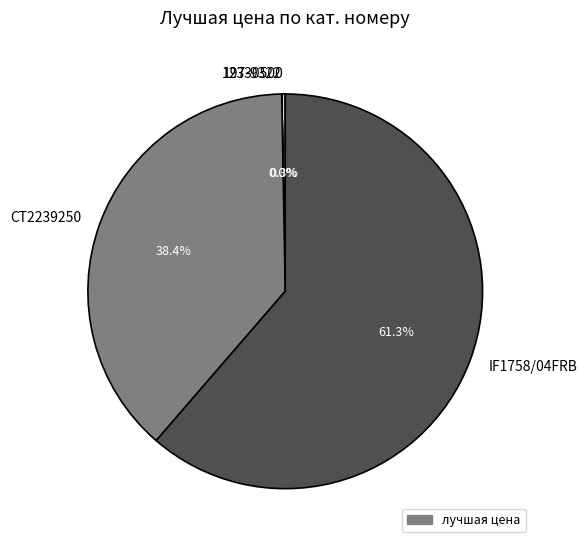

Approximately how many times larger is the value at CT2239250 compared to IF1758/04FRB?

0.6